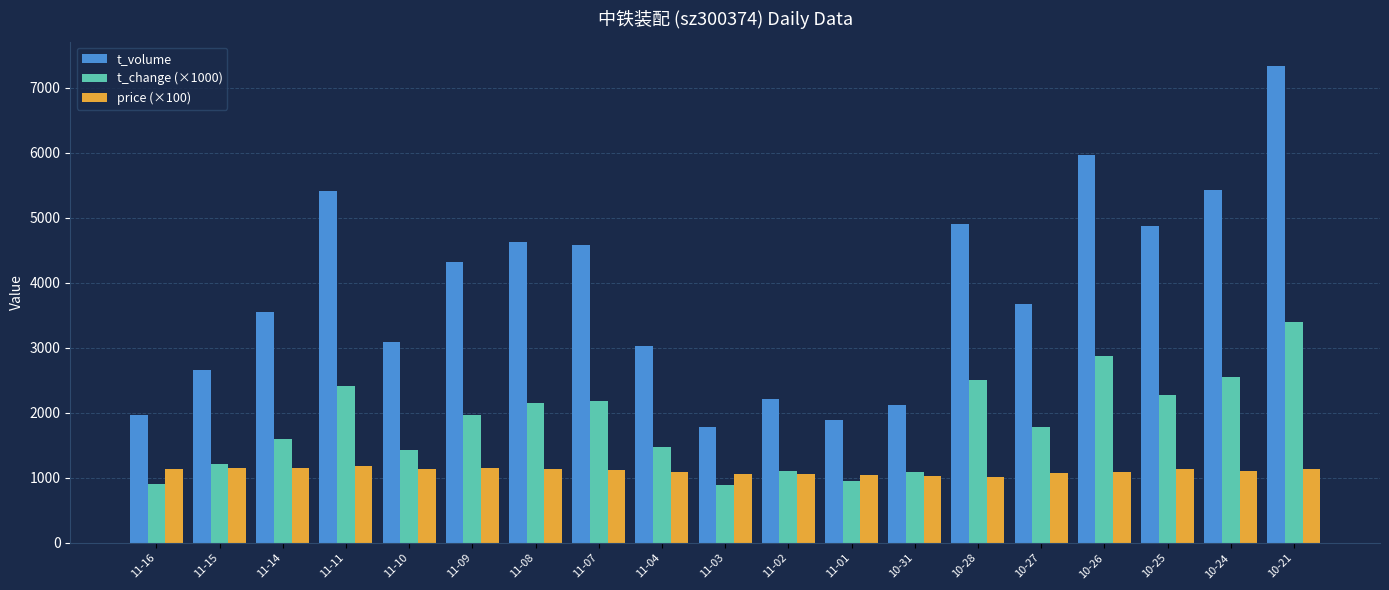

What is the spread (max minus min) of values at 11-09?

3163.0